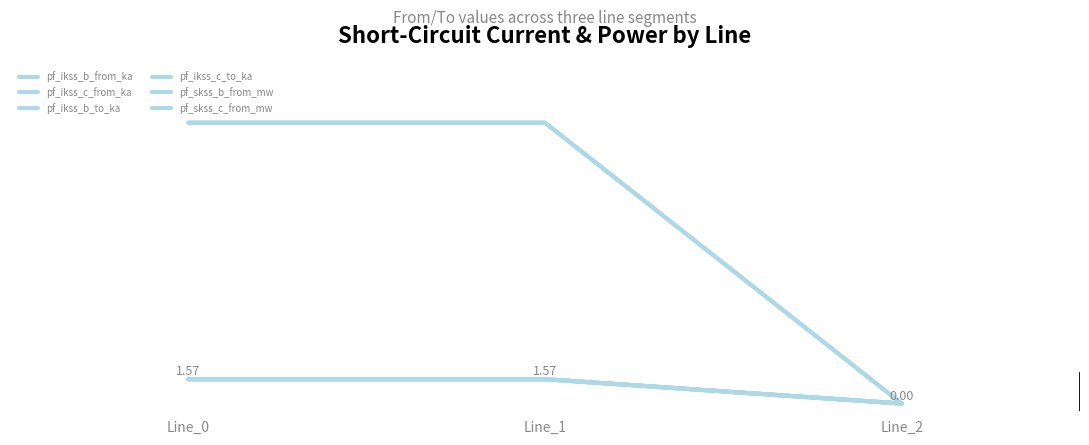

Reading right to left, extract all data points from this chart.

pf_ikss_b_from_ka: 0.0	1.6	1.6
pf_ikss_c_from_ka: 0.0	1.6	1.6
pf_ikss_b_to_ka: 0.0	1.6	1.6
pf_ikss_c_to_ka: 0.0	1.6	1.6
pf_skss_b_from_mw: 0.0	18.1	18.1
pf_skss_c_from_mw: 0.0	18.1	18.1